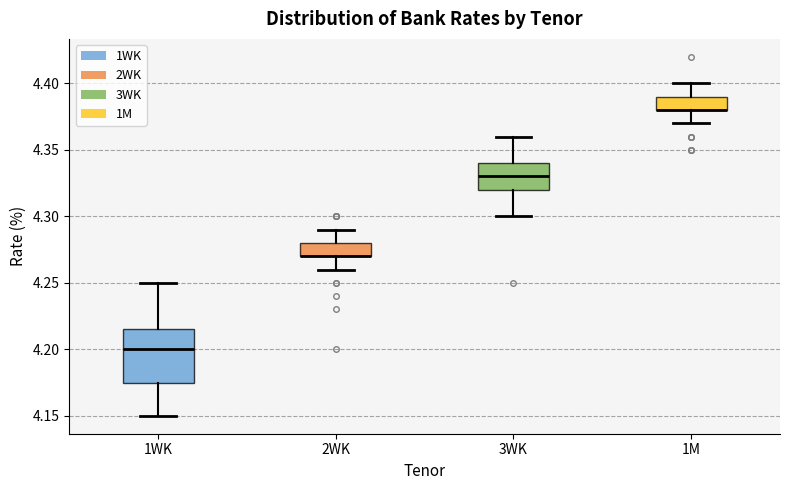

Reading left to right, read every box against the y-axis: the position of its median line, the range the box covers, and the ends of its whiskers. The values are not printed on the chart, so give them approximately, as read against the axis.

1WK: median 4.200, box 4.175 to 4.215, whiskers 4.150 to 4.250
2WK: median 4.270 (drawn on the box's lower edge), box 4.270 to 4.280, whiskers 4.260 to 4.290
3WK: median 4.330, box 4.320 to 4.340, whiskers 4.300 to 4.360
1M: median 4.380 (drawn on the box's lower edge), box 4.380 to 4.390, whiskers 4.370 to 4.400